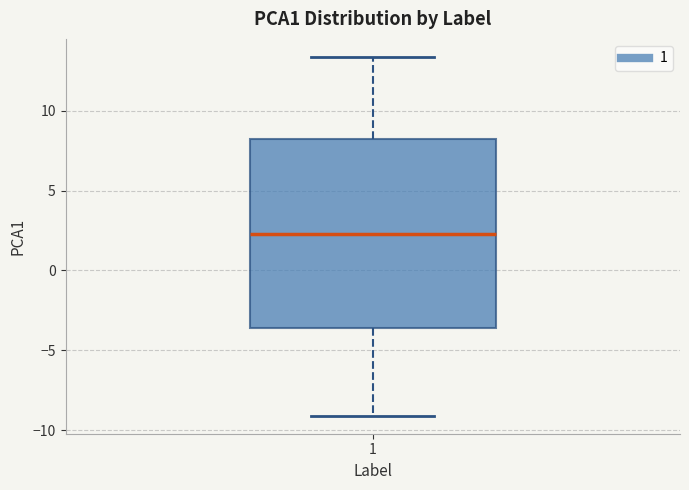

Where does the lower whisker of the box at x = 1 end on the y-axis? The values are not printed on the chart, so give them approximately, as read against the axis.

-9.0